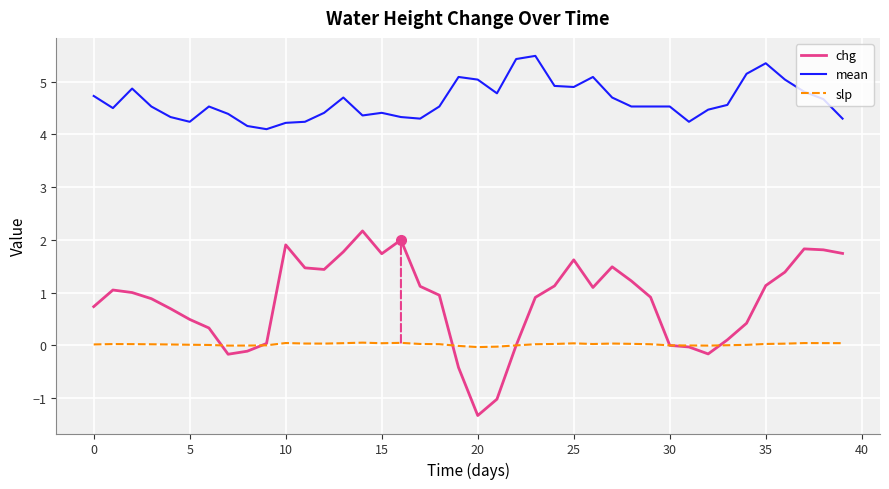

What is the minimum value shown in the chart?

-1.3